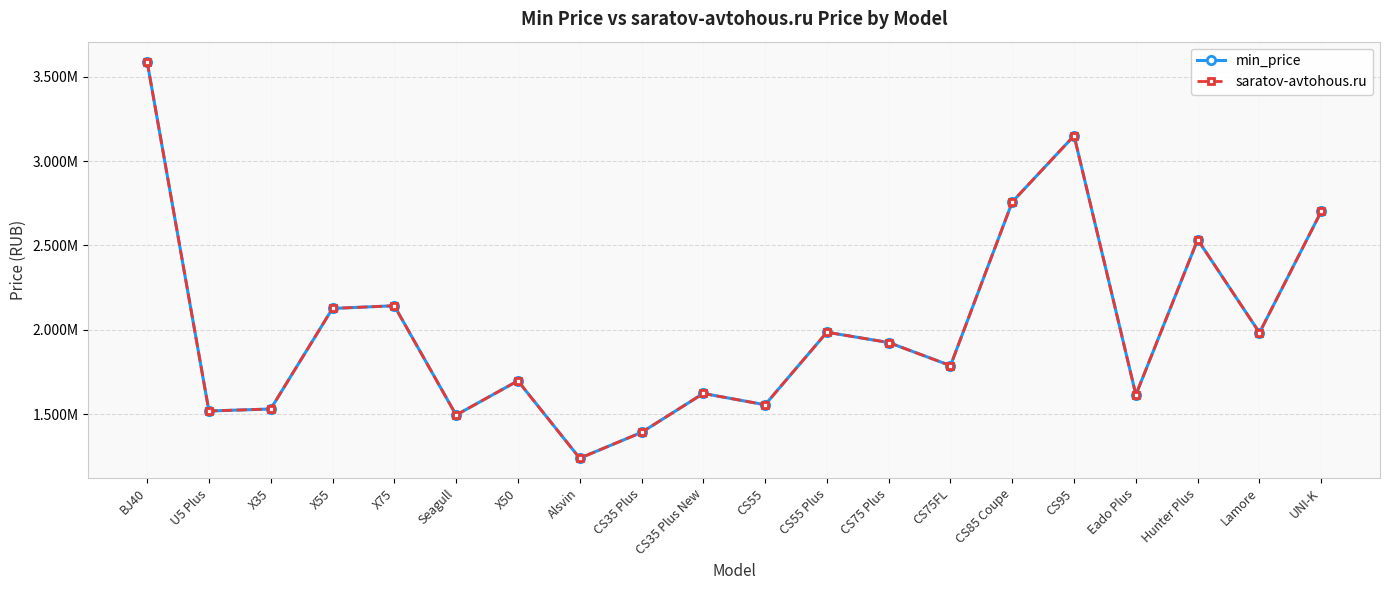

Does the chart have visible grid lines?

Yes